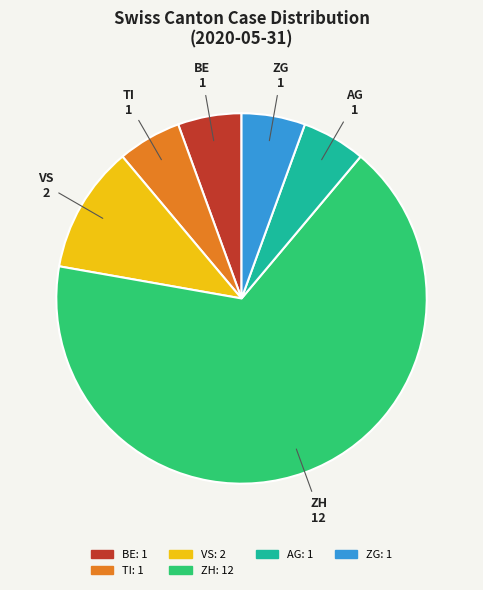

Combined, do AG and ZG account for over 50%?

No